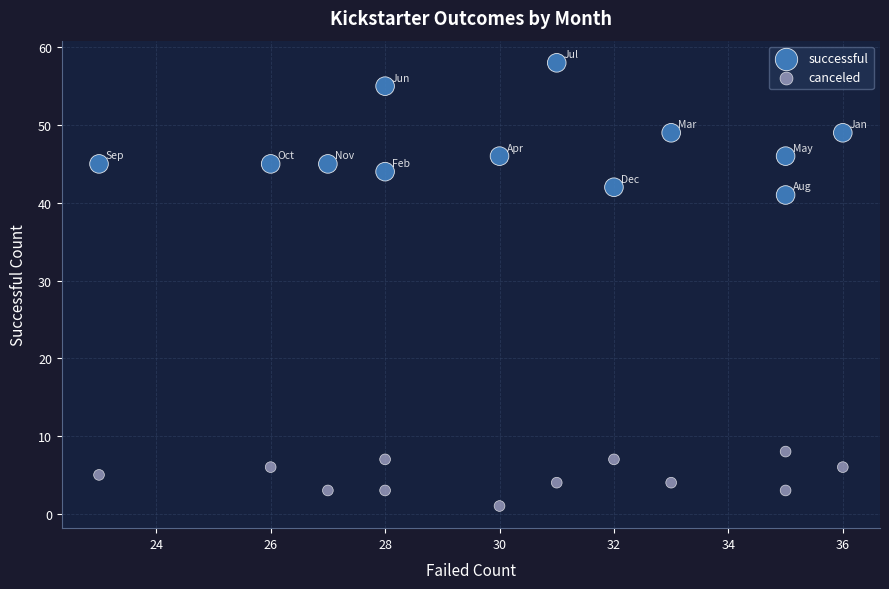

Which series has the widest spread of Y values?

successful